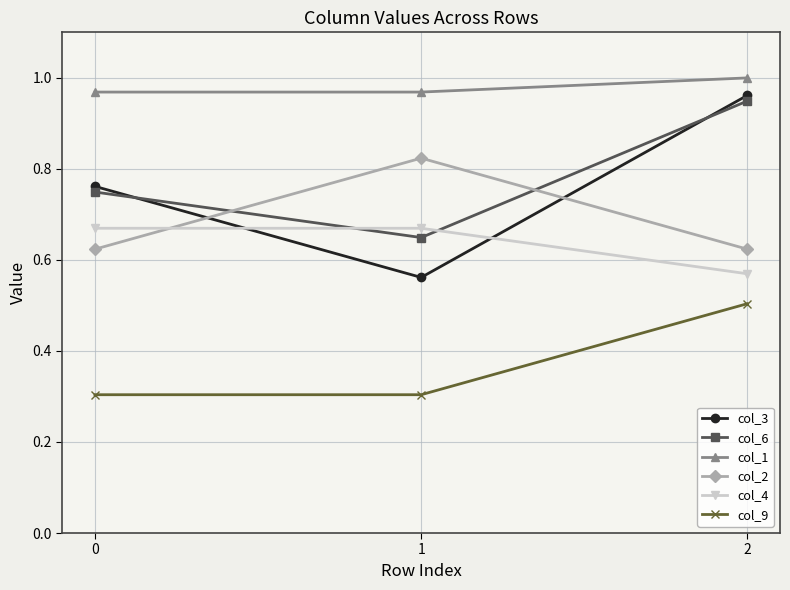

What is the difference between the maximum and minimum values in the col_3 series?

0.4